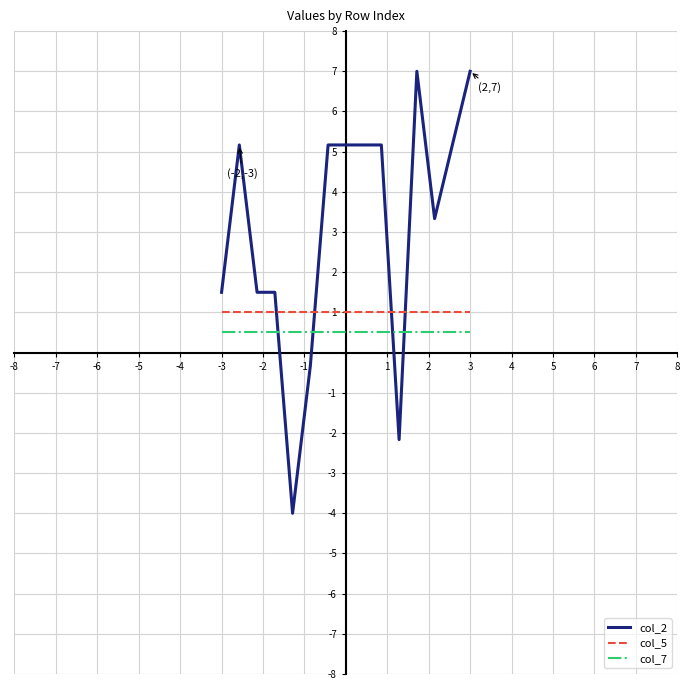

After their last crossing, which series has the higher values: col_2 or col_7?

col_2